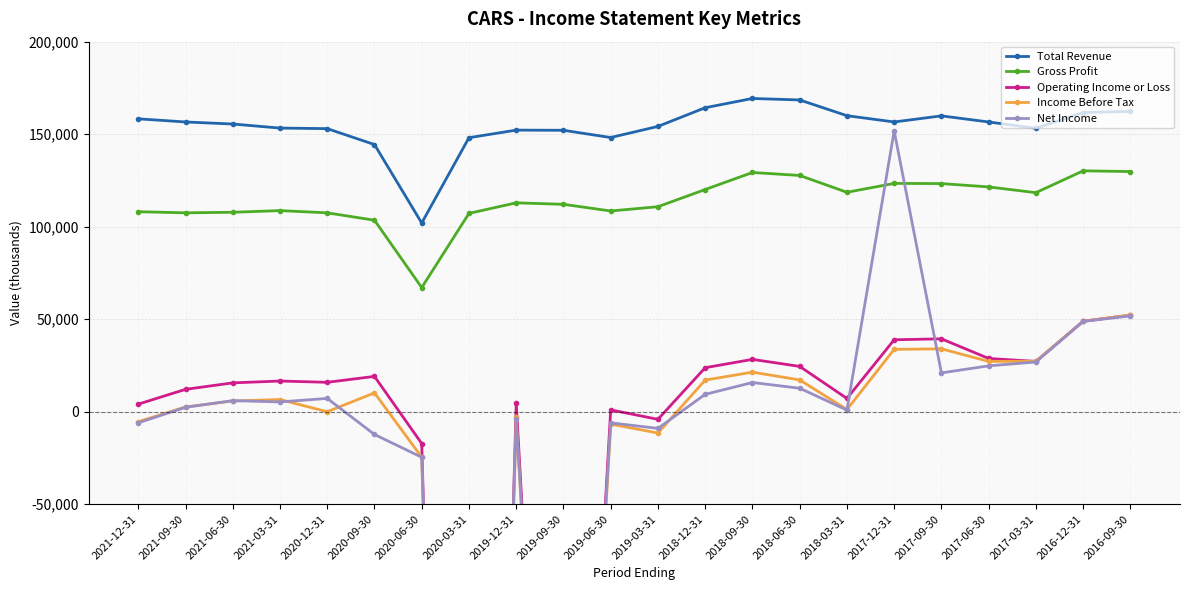

What is the difference between the maximum and second lowest values in the Income Before Tax series?

506300